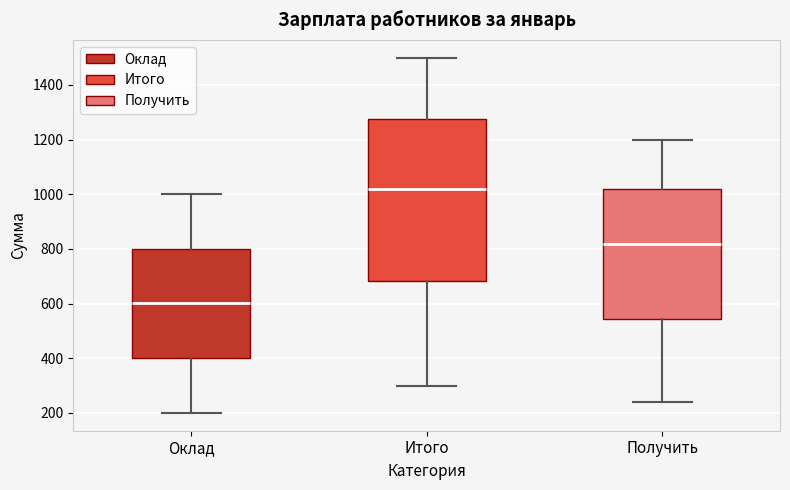

Reading left to right, transcribe this box plot: for each box, give where its median line is, the range the box spans, and where its two whiskers end, as read against the y-axis. The values are not printed on the chart, so give them approximately, as read against the axis.

Оклад: median 600, box 400 to 800, whiskers 200 to 1000
Итого: median 1020, box 680 to 1280, whiskers 300 to 1500
Получить: median 820, box 540 to 1020, whiskers 240 to 1200